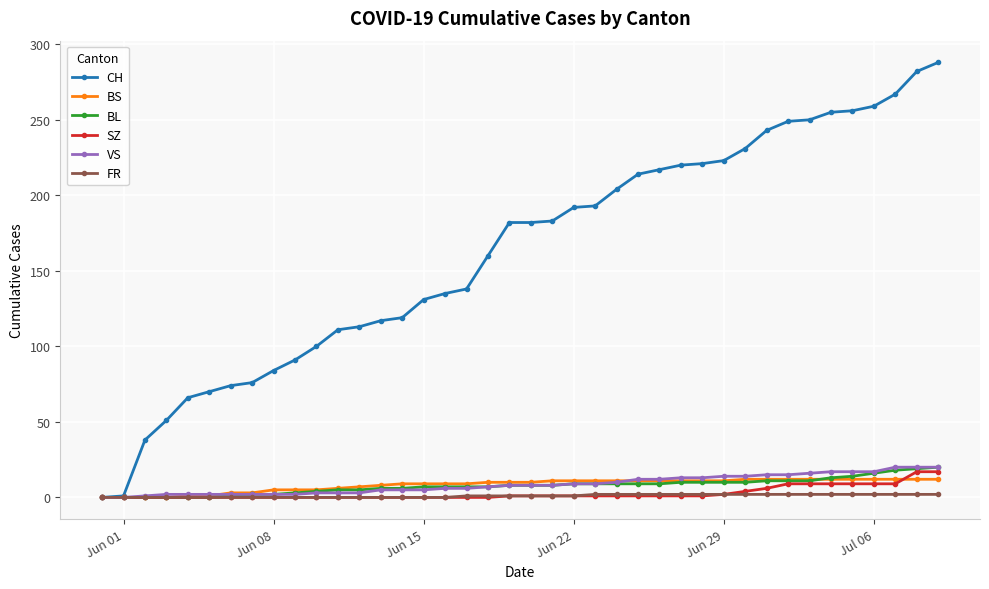

How many categories are shown in the chart?

40